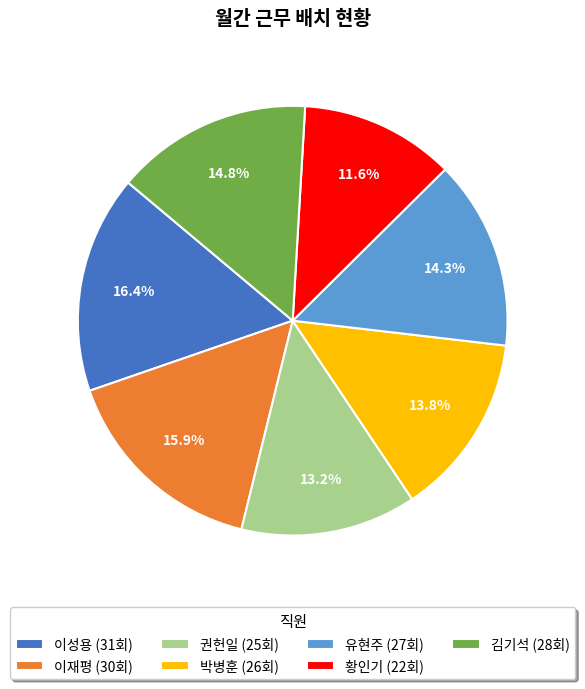

How much of the chart is everything except 박병훈?

86.2%